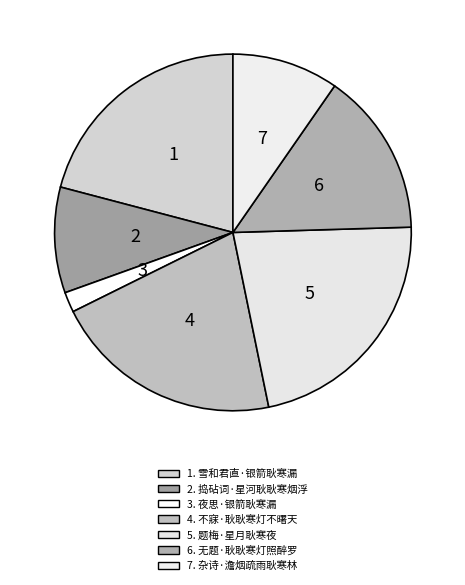

Which category has the biggest portion of the pie?

题梅·星月耿寒夜